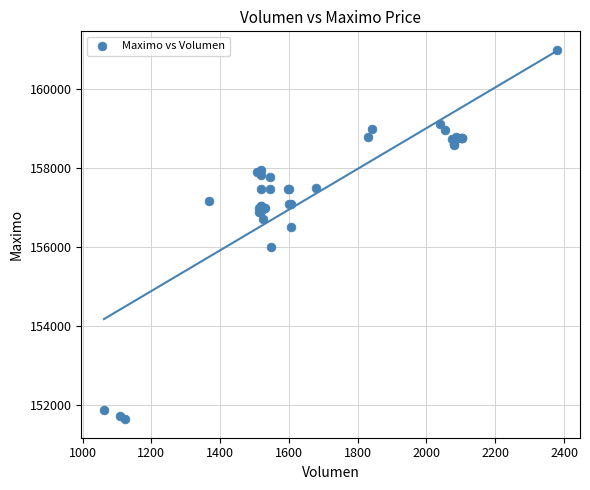

What Y value in the scatter plot is closest to 156316?

156500